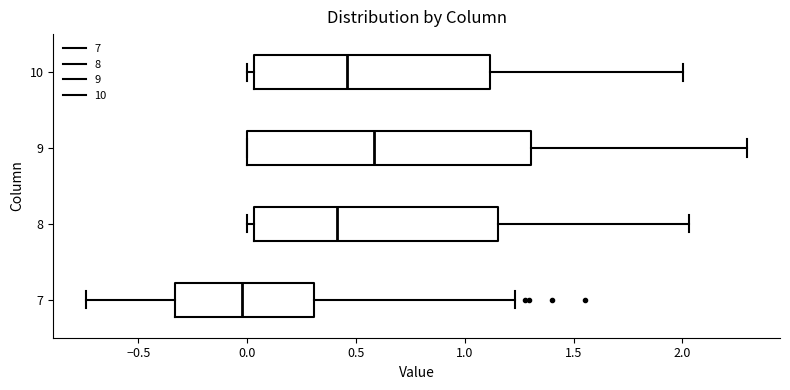

Reading bottom to top, transcribe this box plot: for each box, give where its median line is, the range the box spans, and where its two whiskers end, as read against the x-axis. The values are not printed on the chart, so give them approximately, as read against the axis.

7: median 0.00, box -0.35 to 0.30, whiskers -0.75 to 1.25
8: median 0.40, box 0.05 to 1.15, whiskers 0.00 to 2.05
9: median 0.60, box 0.00 to 1.30, whiskers 0.00 to 2.30
10: median 0.45, box 0.05 to 1.10, whiskers 0.00 to 2.00